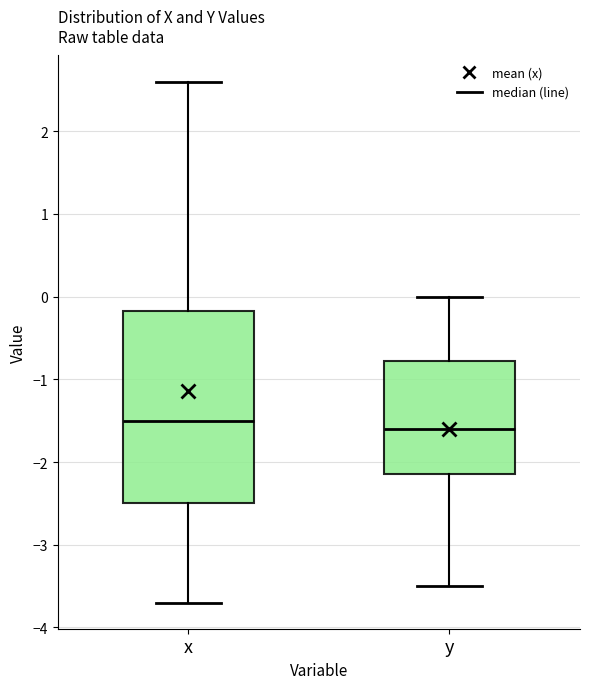

Where is the upper edge of the box for y on the y-axis? The values are not printed on the chart, so give them approximately, as read against the axis.

-0.8